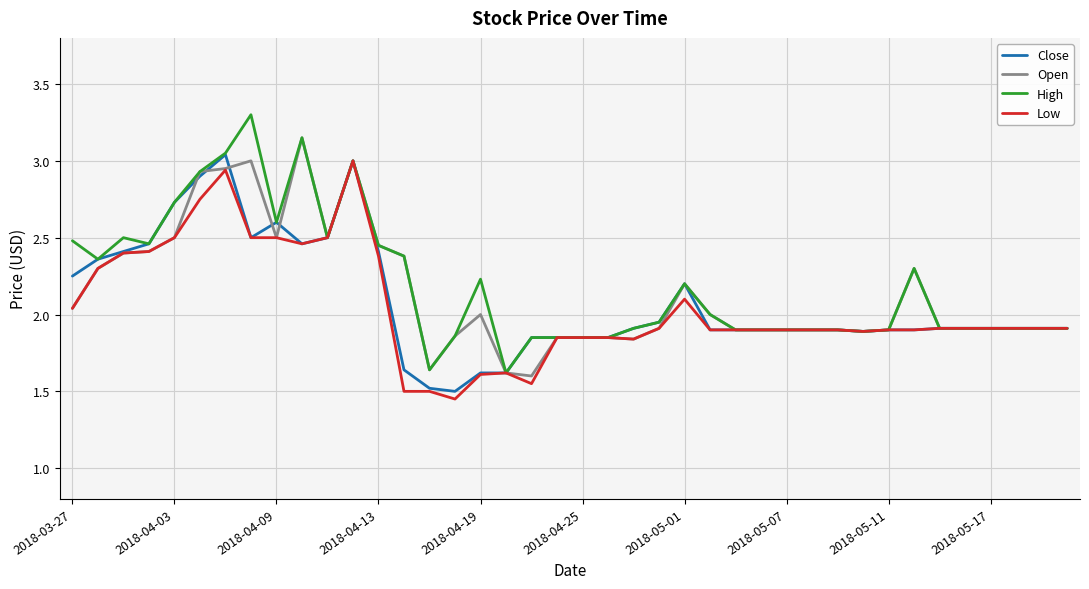

What is the maximum value shown in the chart?

3.3